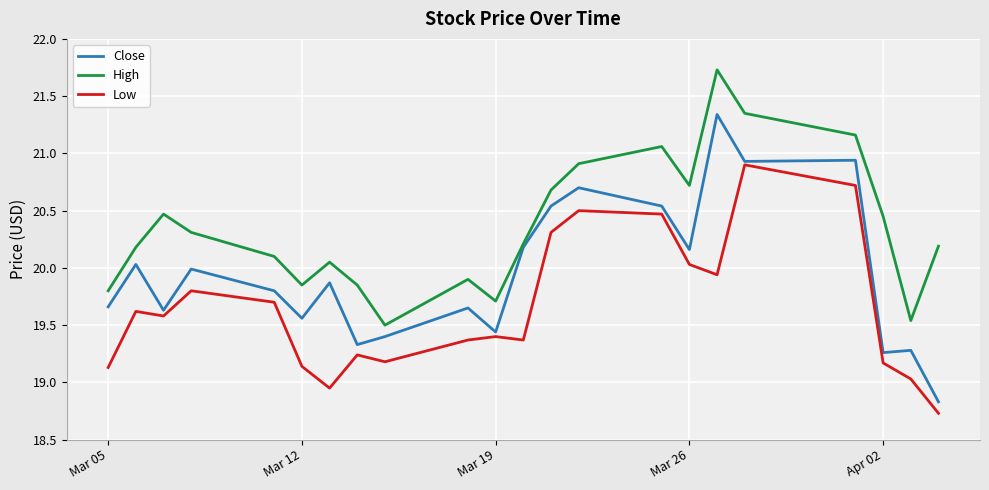

True or false: High and Low intersect in this chart.

False